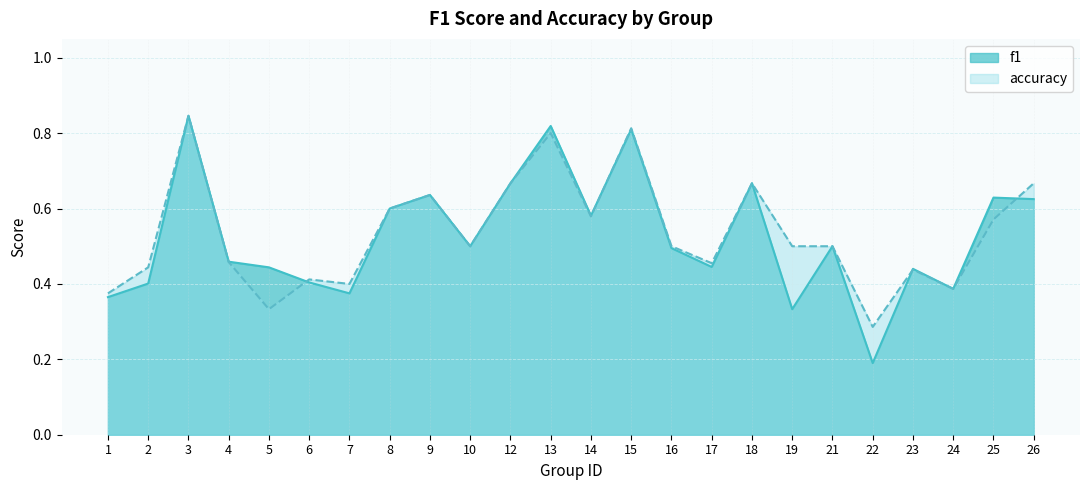

True or false: f1 has more than 0 points higher than both neighbors.

True